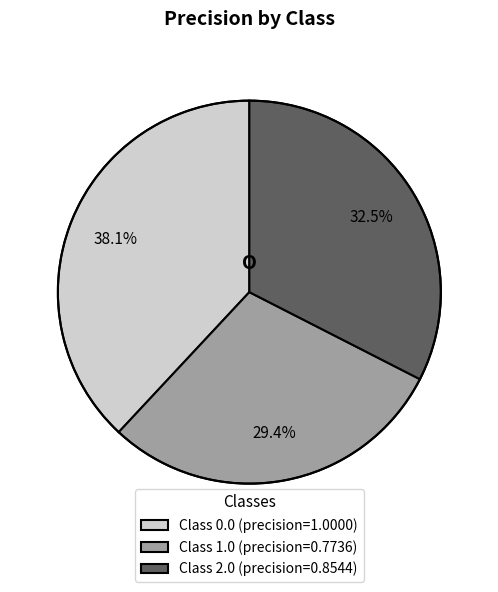

Between Class 2.0 (precision=0.8544) and Class 0.0 (precision=1.0000), which is larger?

Class 0.0 (precision=1.0000)